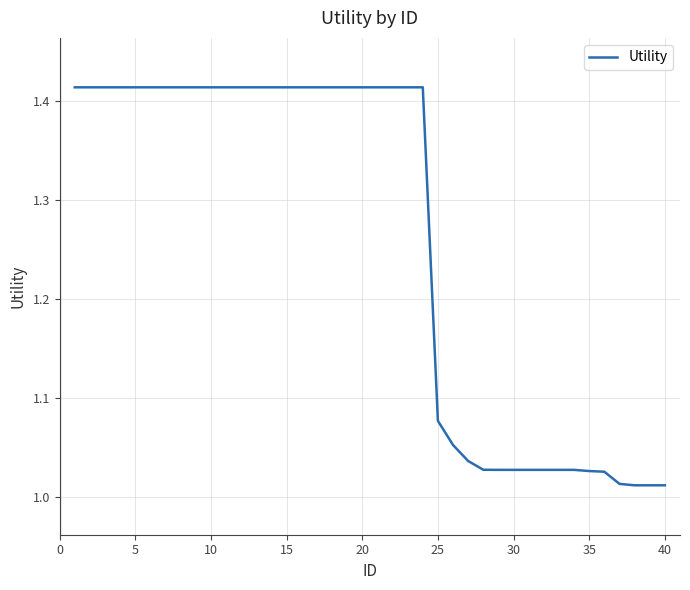

How many distinct data groups are displayed?

1